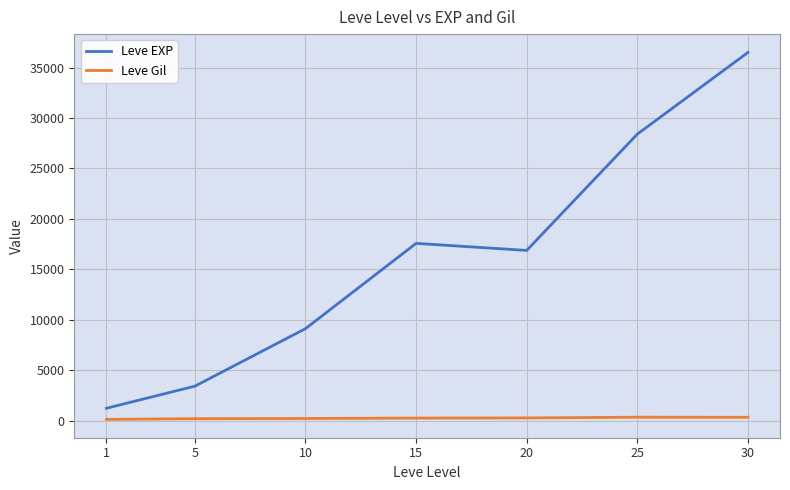

True or false: Leve EXP and Leve Gil intersect in this chart.

False